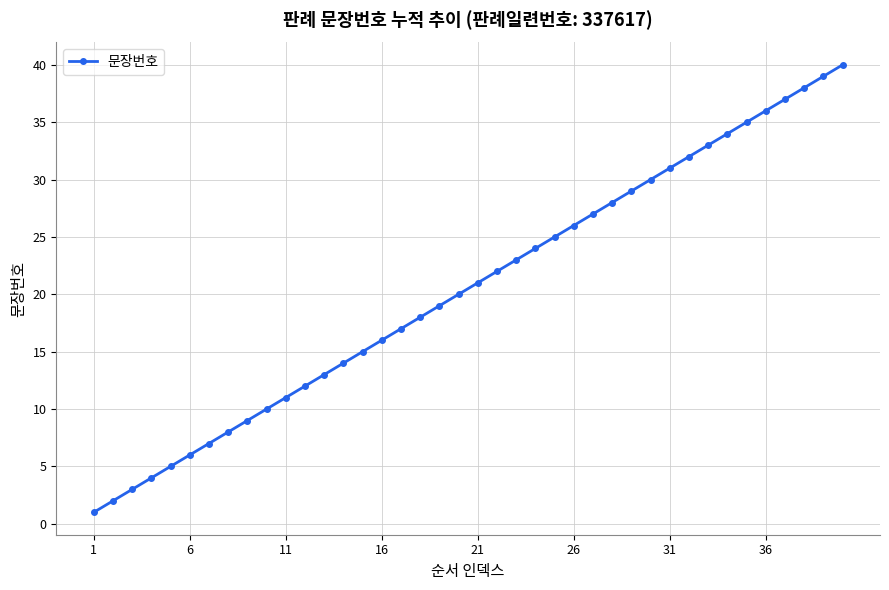

What is the difference between the maximum and minimum values?

39